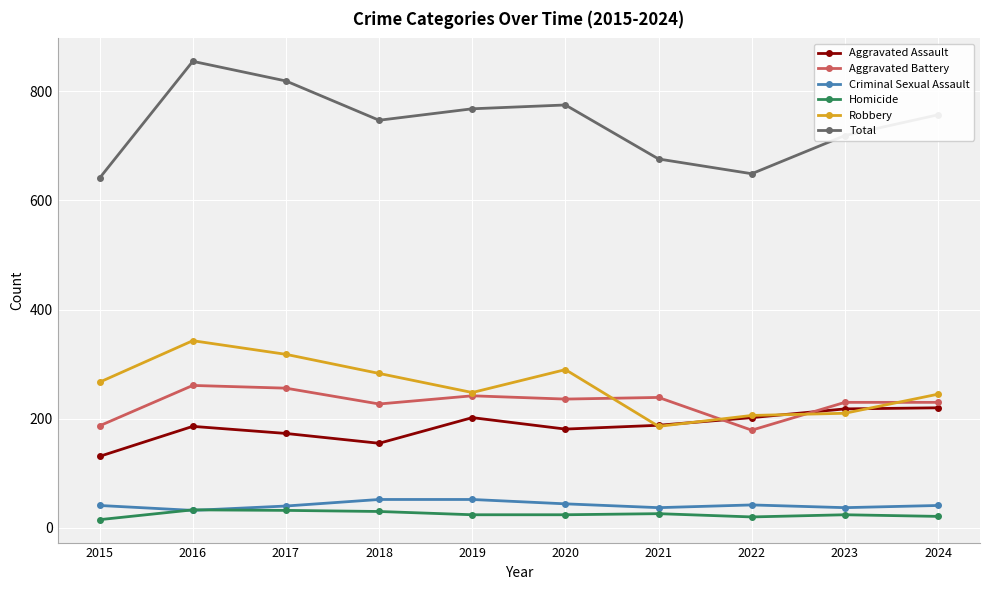

Is the value of Criminal Sexual Assault at 2016 greater than the value of Total at 2015?

No